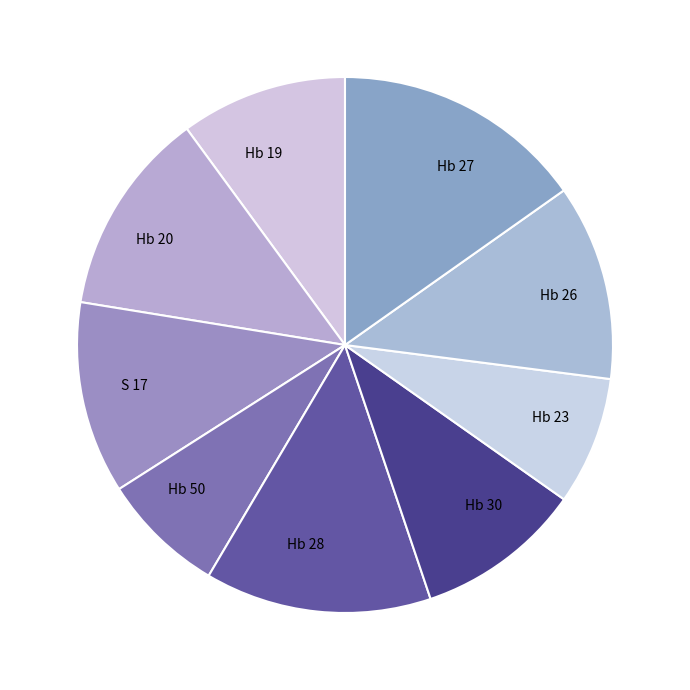

Count the number of slices in the pie.

9